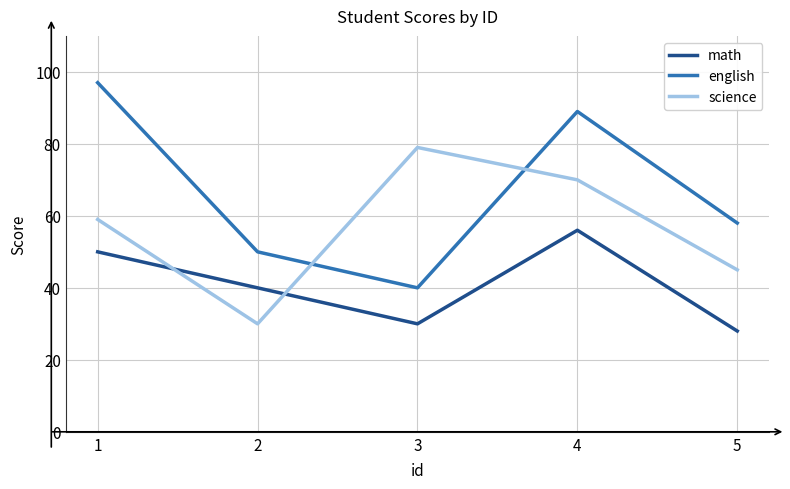

Which series has the largest total across all categories?

english